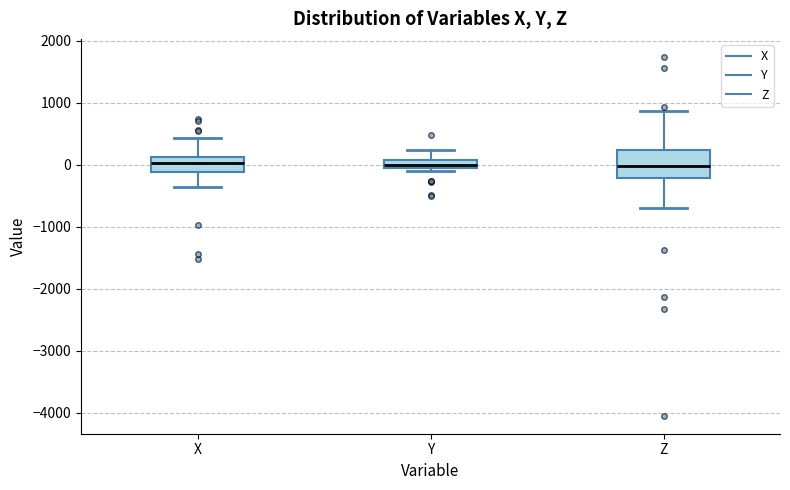

Where is the upper edge of the box for Z on the y-axis? The values are not printed on the chart, so give them approximately, as read against the axis.

200